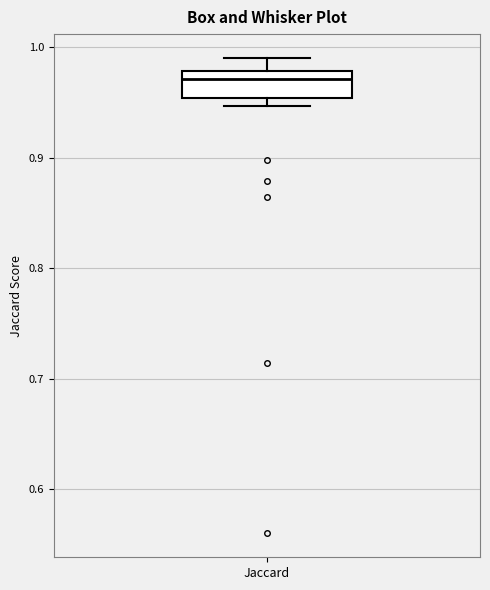

Transcribe this box plot: give where the median line is, the range the box spans, and where the two whiskers end, as read against the y-axis. The values are not printed on the chart, so give them approximately, as read against the axis.

median 0.97, box 0.95 to 0.98, whiskers 0.95 (just below the box's lower edge) to 0.99